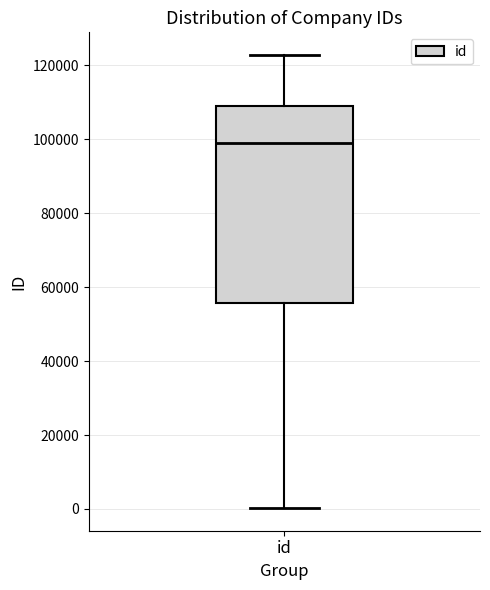

Transcribe this box plot: give where the median line is, the range the box spans, and where the two whiskers end, as read against the y-axis. The values are not printed on the chart, so give them approximately, as read against the axis.

median 98000, box 56000 to 110000, whiskers 0 to 122000